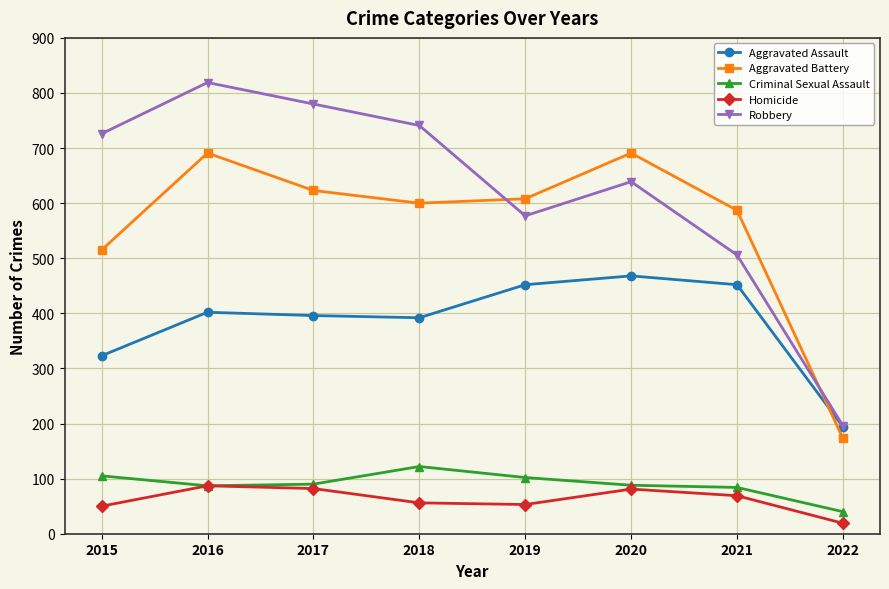

How many lines are shown in the chart?

5